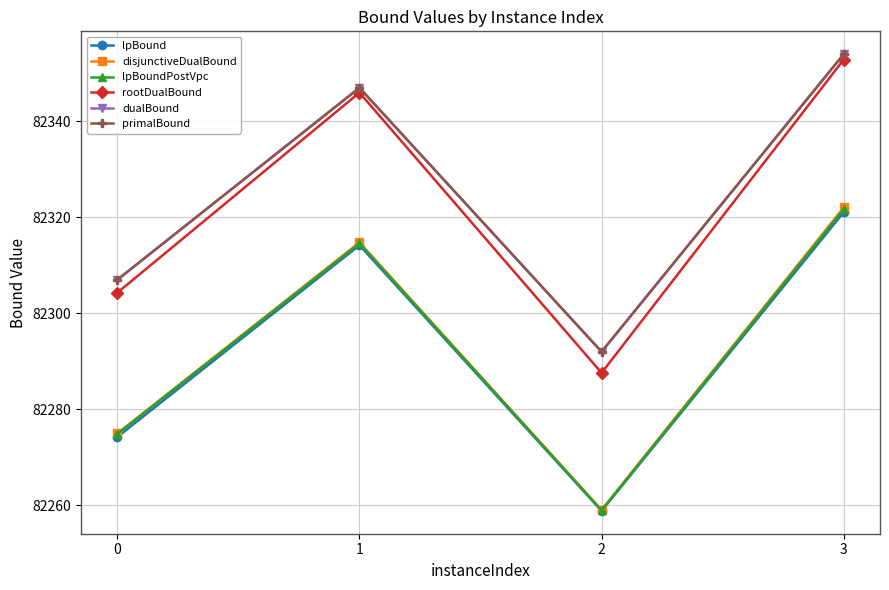

What is the difference between the maximum and minimum values in the rootDualBound series?

65.3